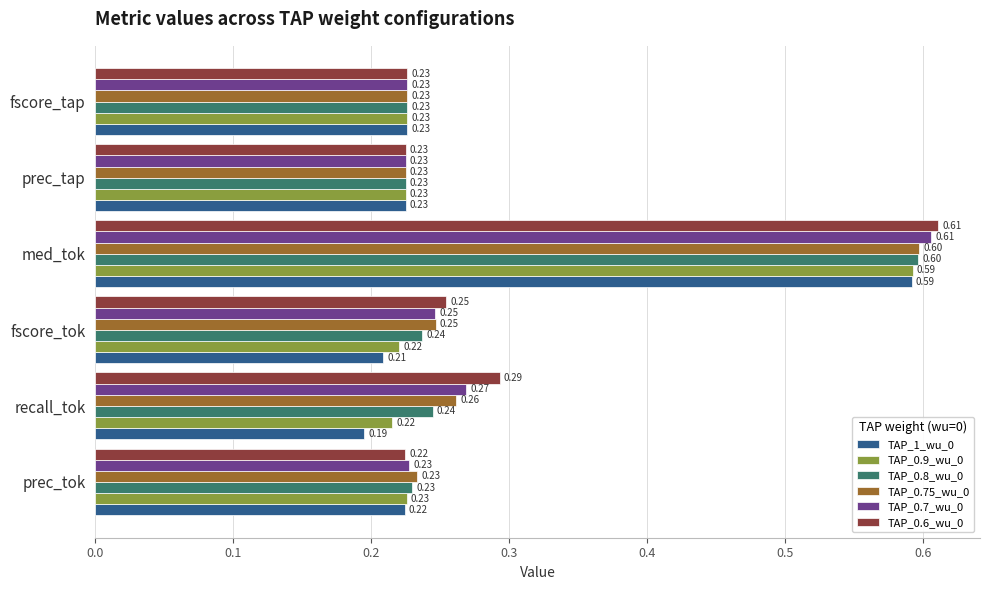

What is the total value across all series at recall_tok?

1.5